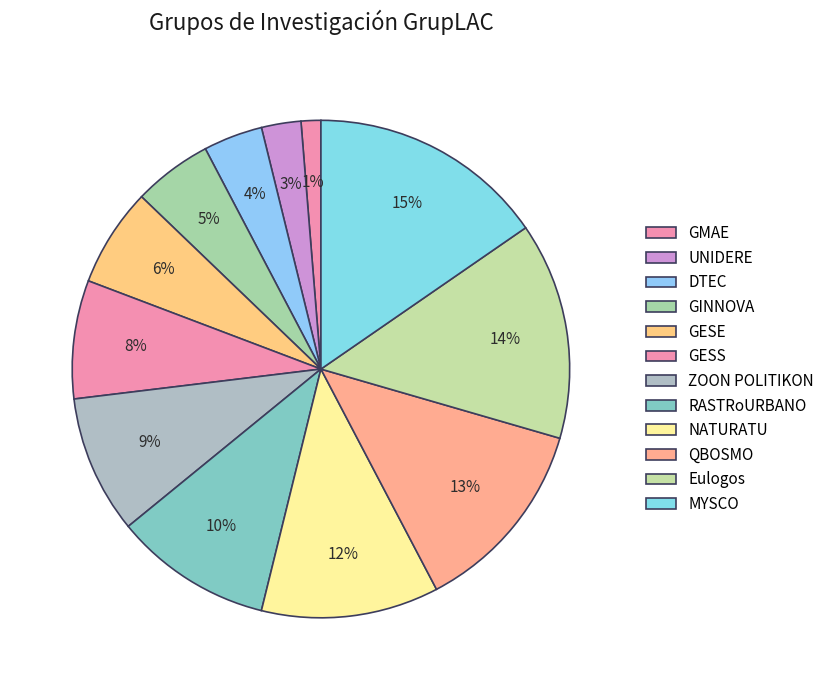

Rank the categories by value from highest to lowest.

MYSCO, Eulogos, QBOSMO, NATURATU, RASTRoURBANO, ZOON POLITIKON, GESS, GESE, GINNOVA, DTEC, UNIDERE, GMAE